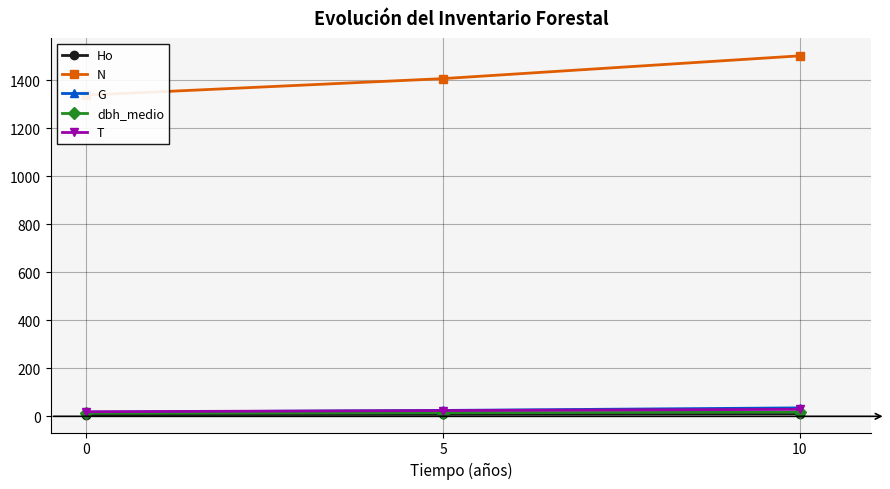

Where is Ho nearest to the value 9?

5